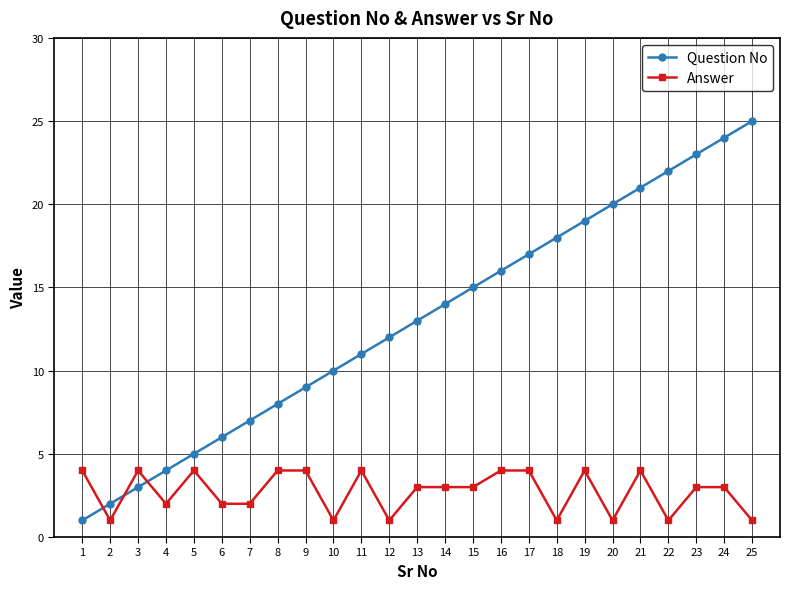

What is the value of the Question No point at the 3rd from the left?

3